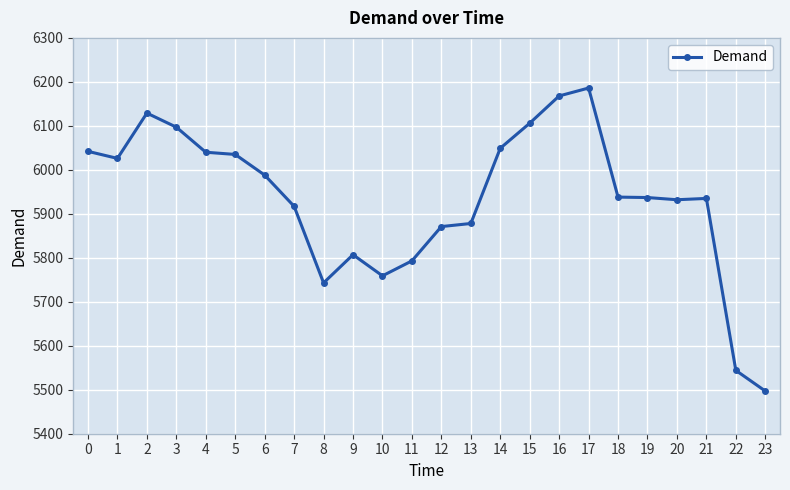

Between 9 and 4, which is larger?

4